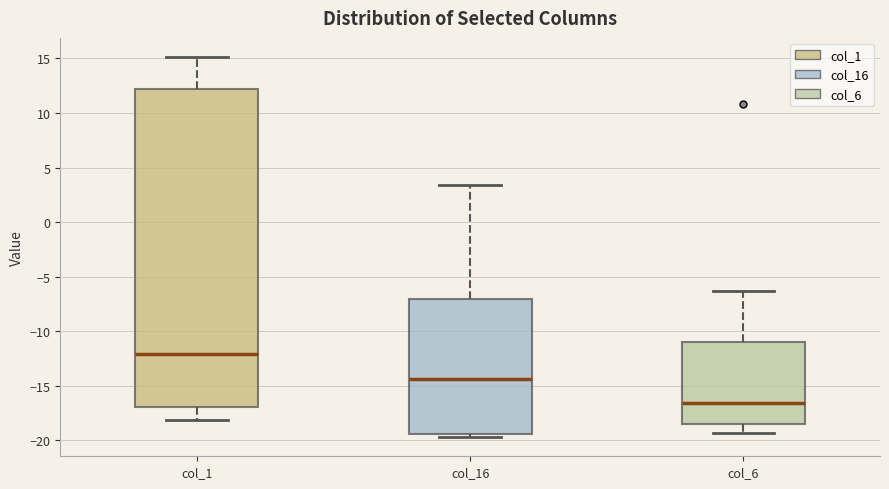

Where does the lower whisker of the box for col_1 end on the y-axis? The values are not printed on the chart, so give them approximately, as read against the axis.

-18.0